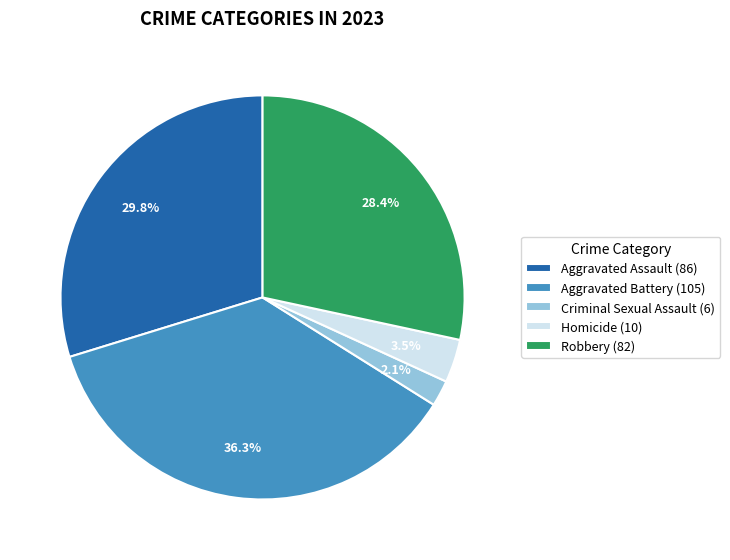

True or false: Criminal Sexual Assault accounts for 2% of the total.

True